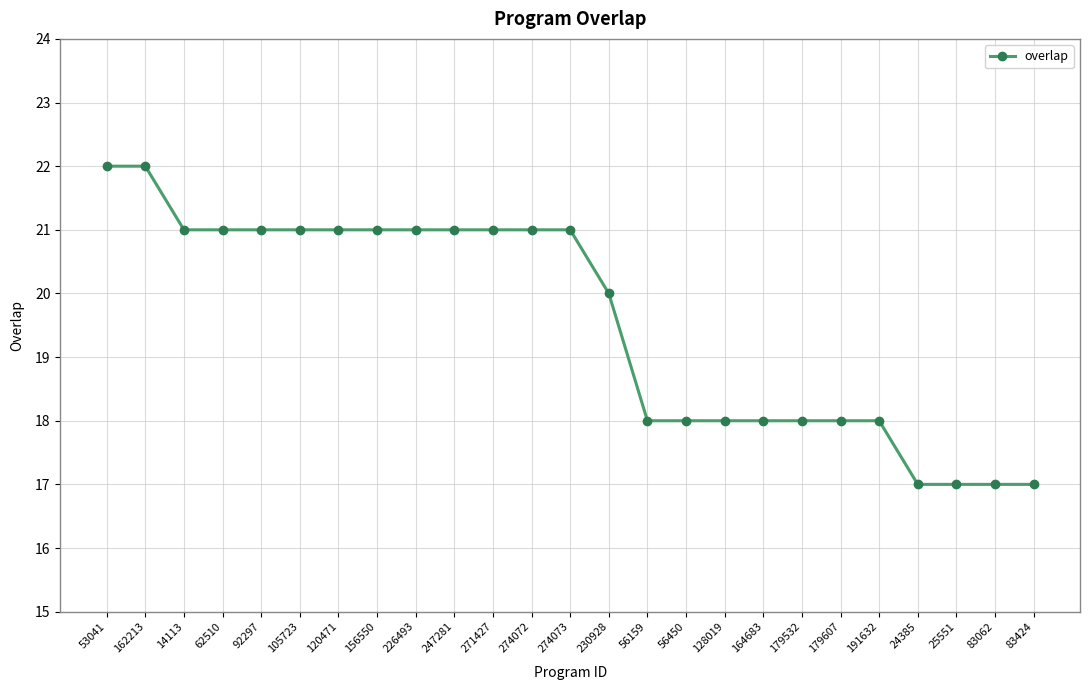

What is the ratio of the value at 105723 to the value at 274073?

1.0